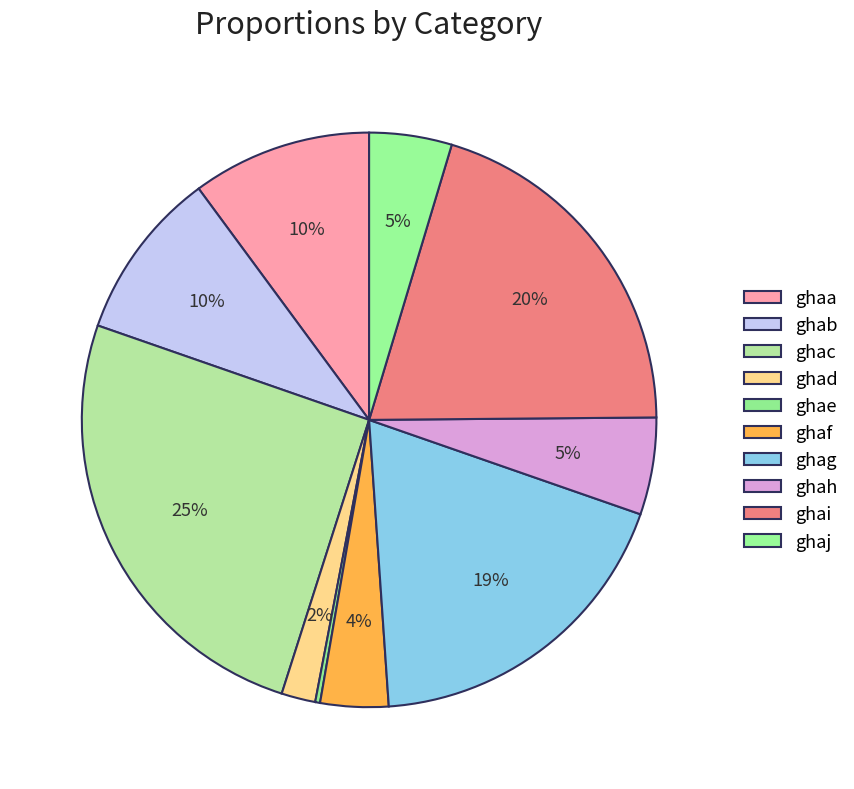

To the nearest percent, what is the difference between the ghae and ghac slice percentages?

25%